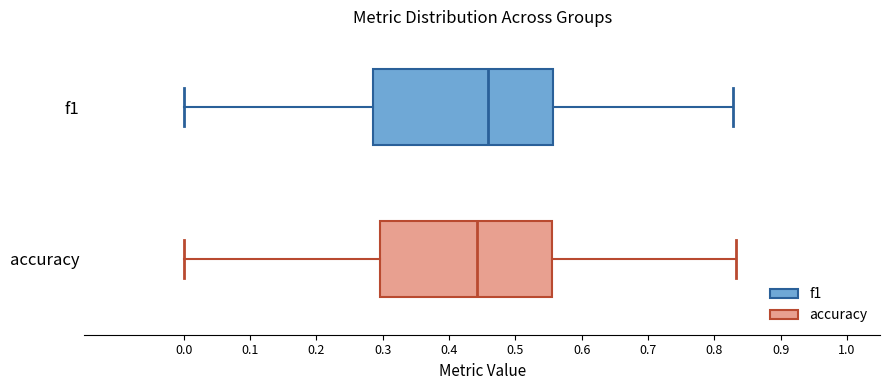

Reading bottom to top, read every box against the x-axis: the position of its median line, the range the box covers, and the ends of its whiskers. The values are not printed on the chart, so give them approximately, as read against the axis.

accuracy: median 0.44, box 0.30 to 0.56, whiskers 0.00 to 0.83
f1: median 0.46, box 0.29 to 0.56, whiskers 0.00 to 0.83